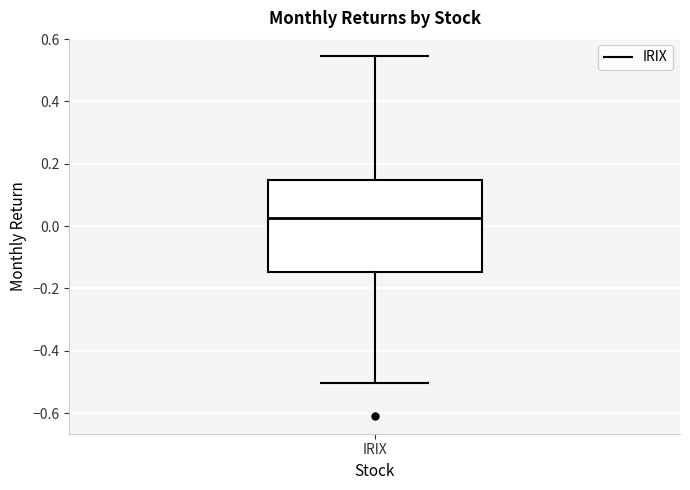

Where is the upper edge of the box for IRIX on the y-axis? The values are not printed on the chart, so give them approximately, as read against the axis.

0.14